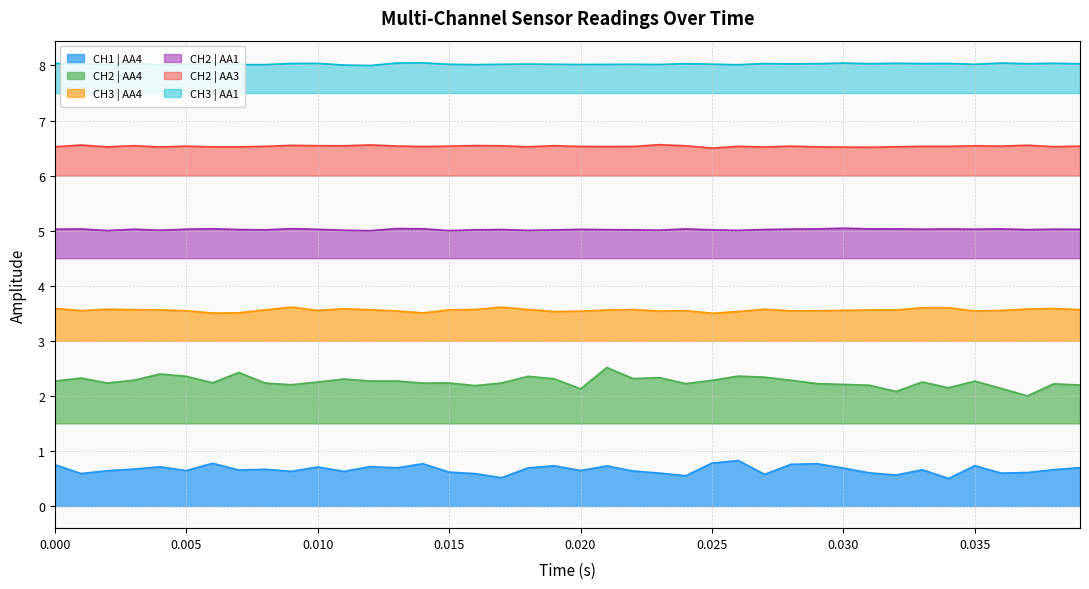

True or false: CH2 | AA1 and CH3 | AA4 intersect in this chart.

False